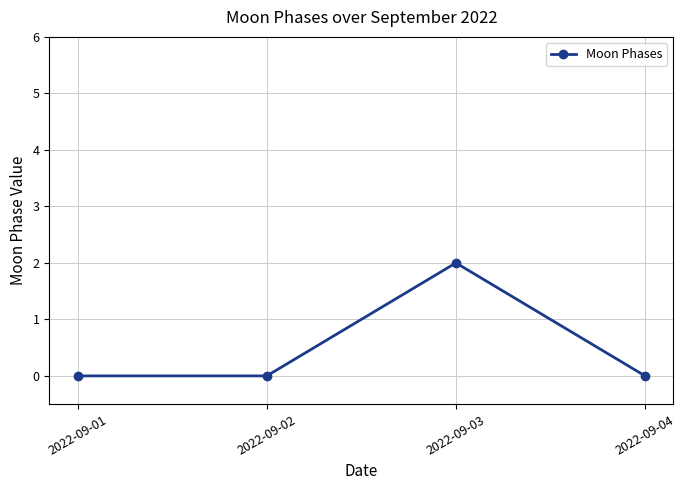

How many lines are shown in the chart?

1